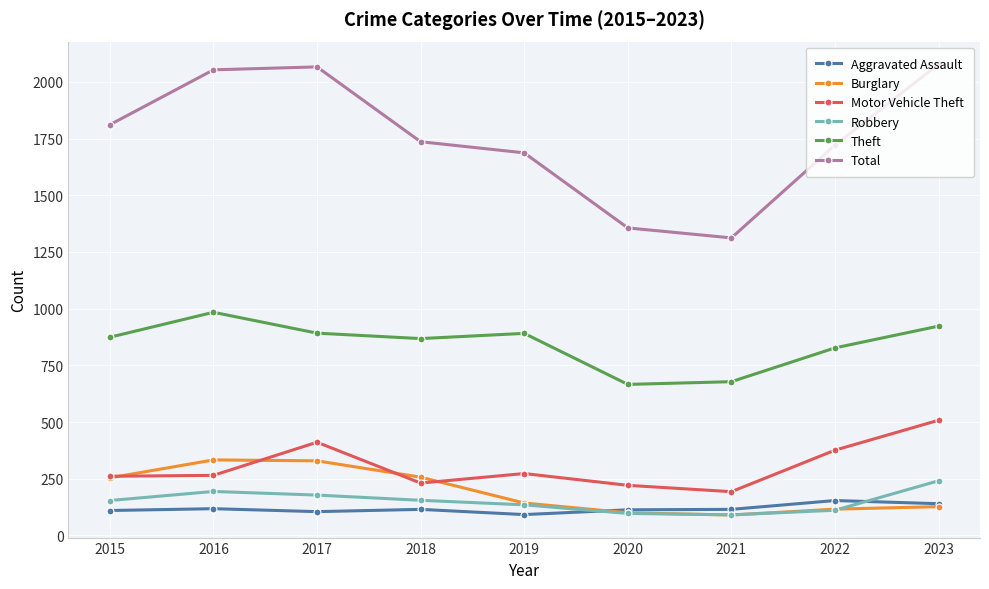

Which series has the largest total across all categories?

Total